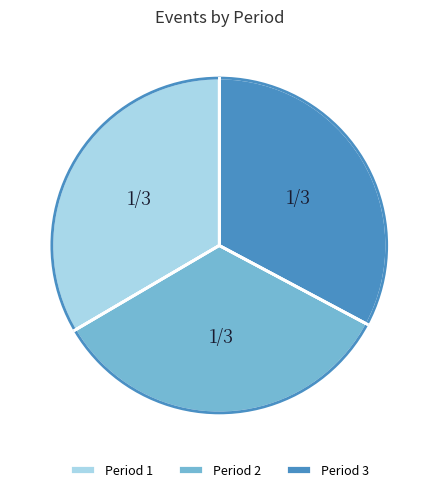

Is there a majority slice in this chart?

No